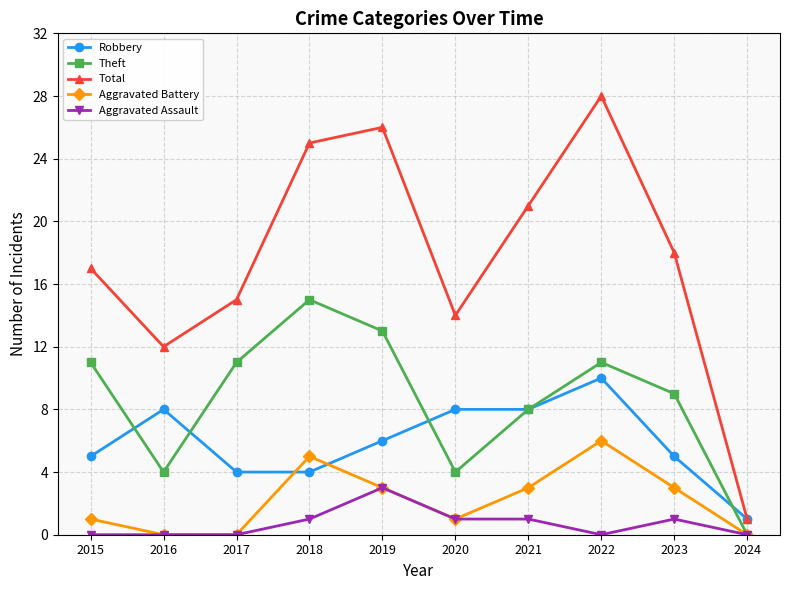

True or false: Aggravated Assault has more than 0 interior local peaks.

True